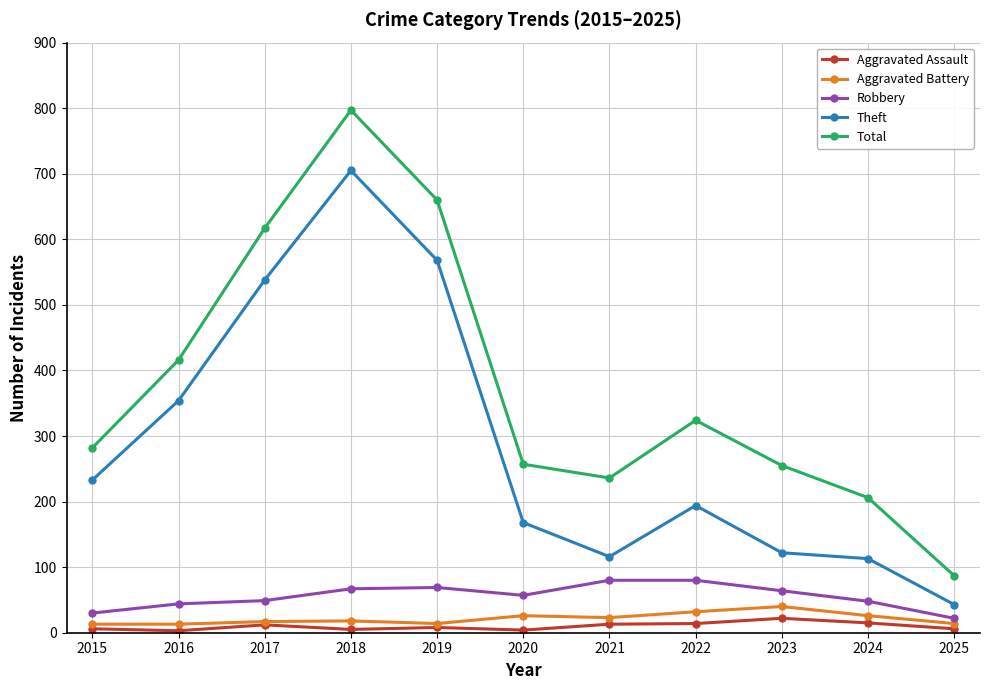

How many lines are shown in the chart?

5